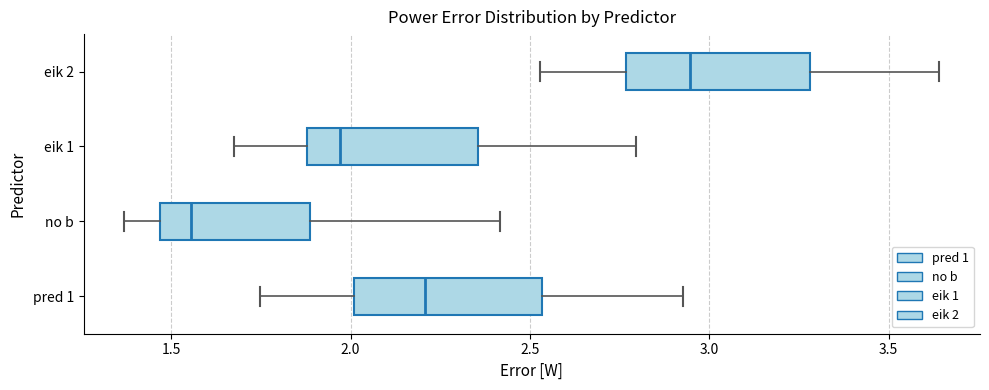

Where is the left edge of the box for no b on the x-axis? The values are not printed on the chart, so give them approximately, as read against the axis.

1.45